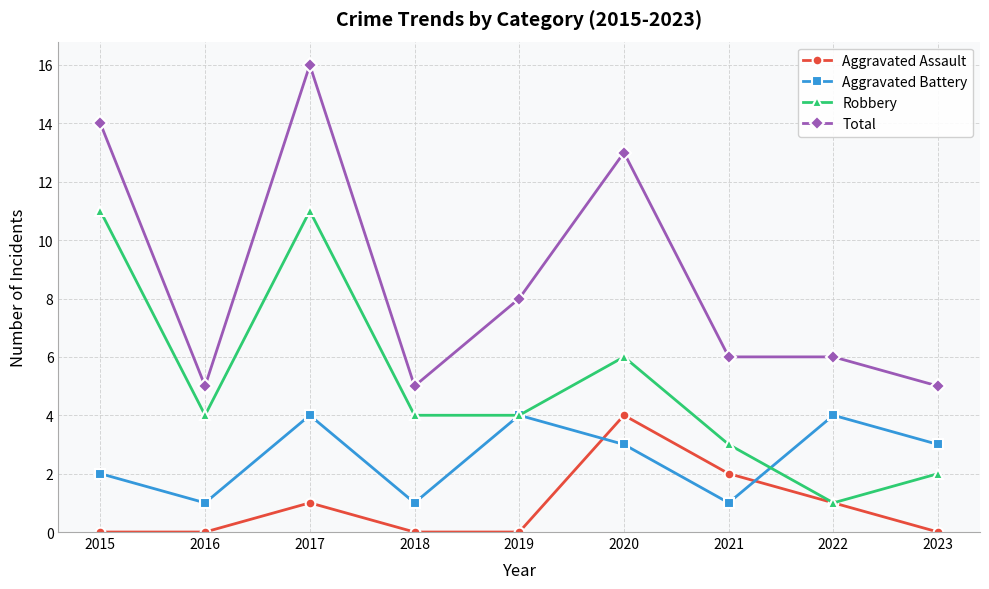

What is the lowest value of the Total series?

5